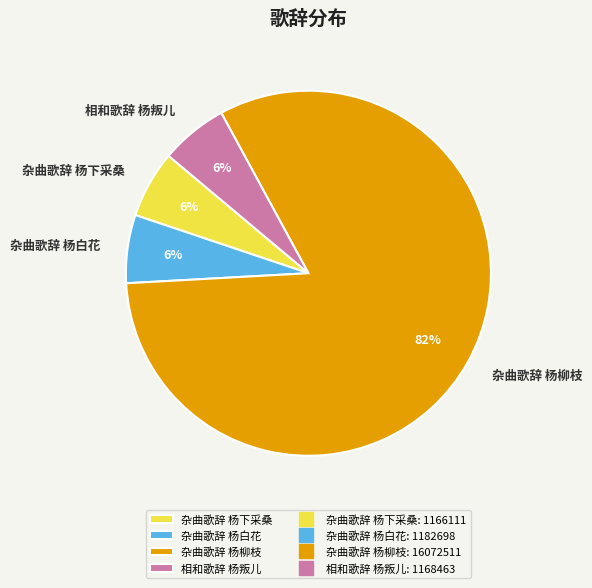

To the nearest percent, what portion does 杂曲歌辞 杨白花 represent?

6%